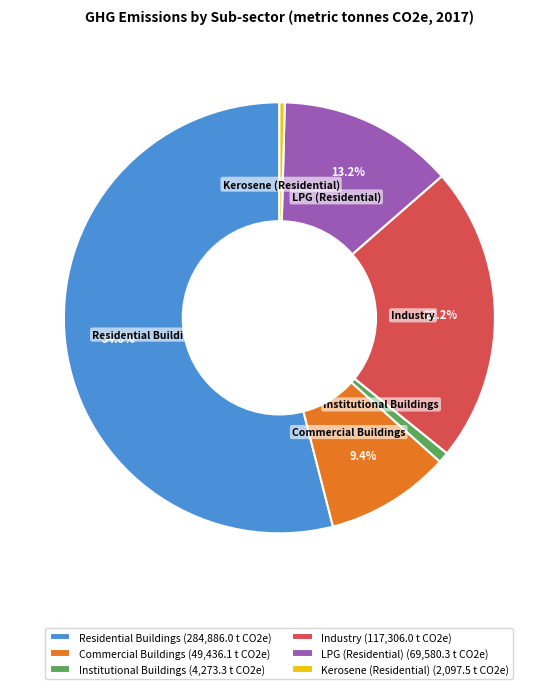

What is the majority slice?

Residential Buildings (284,886.0 t CO2e)